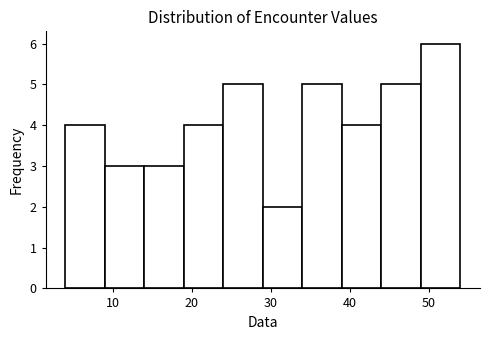

Reading left to right, transcribe this chart: for each bar, give the range it covers on the x-axis and its height. The values are not printed on the chart, so give them approximately, as read against the axis.

4 to 9: 4
9 to 14: 3
14 to 19: 3
19 to 24: 4
24 to 29: 5
29 to 34: 2
34 to 39: 5
39 to 44: 4
44 to 49: 5
49 to 54: 6